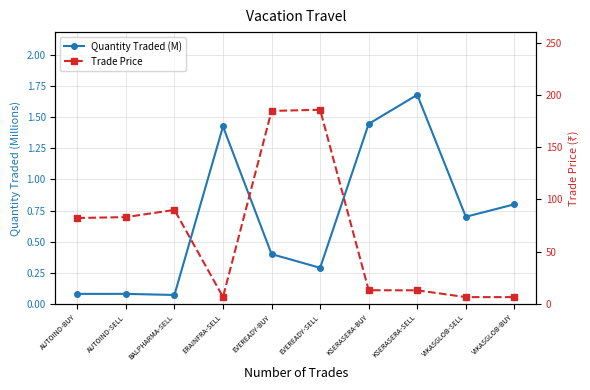

At which category does Trade Price reach its first local peak?

BALPHARMA-SELL